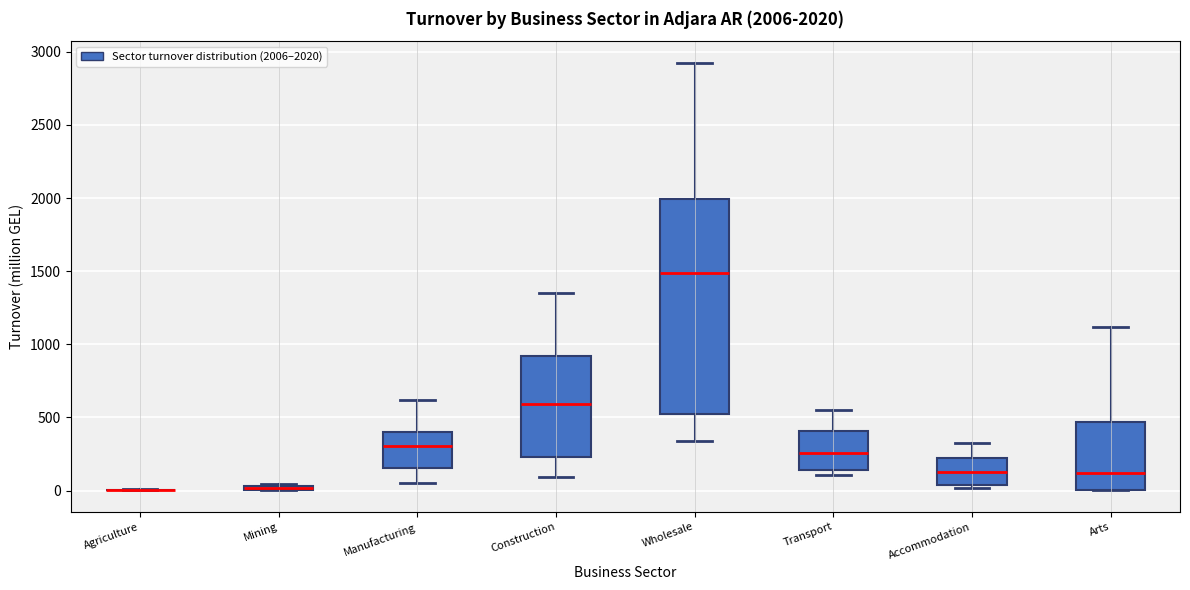

Comparing the boxes themselves (not the whiskers), which one is the tallest?

Wholesale